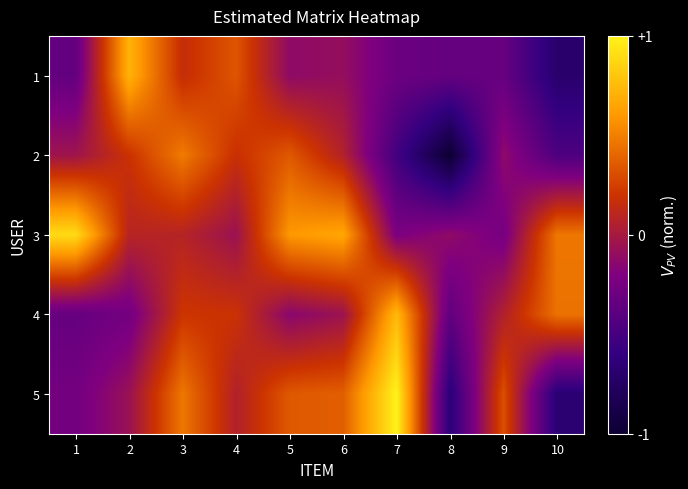

At which category is the sum across all series the highest?

3